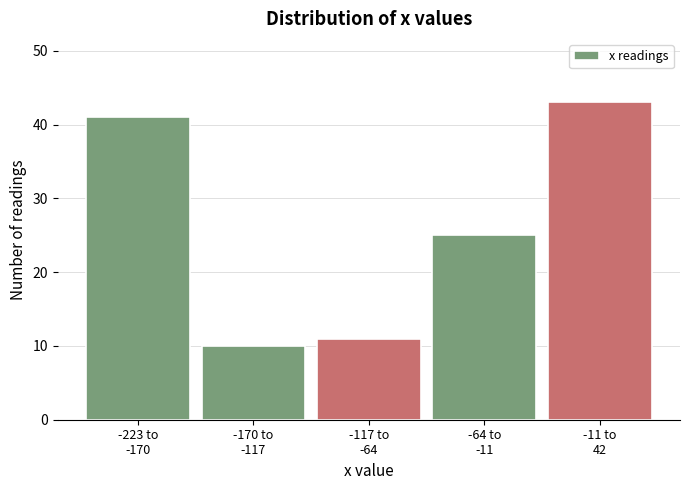

What is the difference between the maximum and minimum values?

33